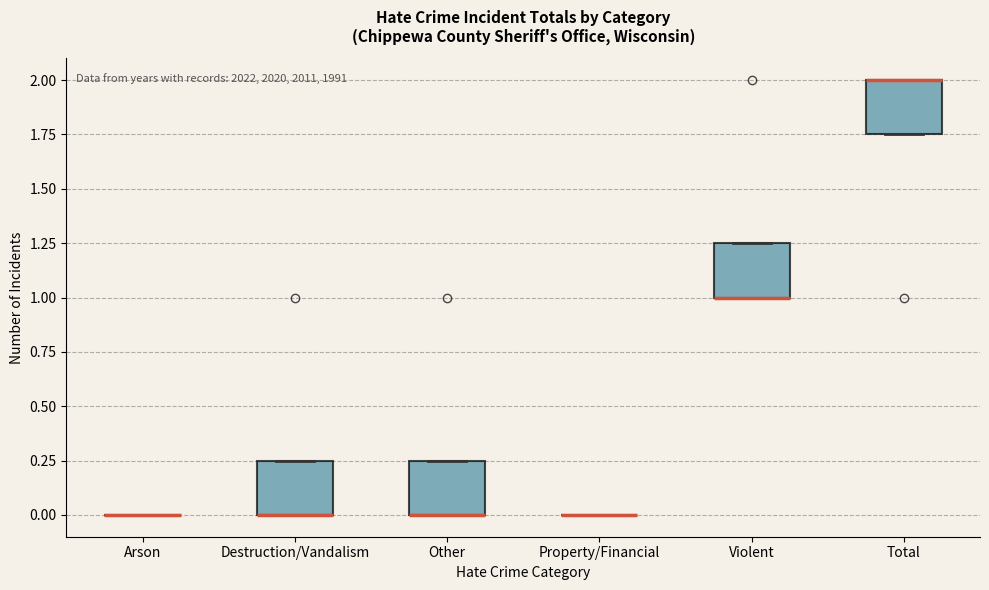

Reading left to right, transcribe this box plot: for each box, give where its median line is, the range the box spans, and where its two whiskers end, as read against the y-axis. The values are not printed on the chart, so give them approximately, as read against the axis.

Arson: box collapsed to a line at 0.00, whiskers 0.00 to 0.00
Destruction/Vandalism: median 0.00 (drawn on the box's lower edge), box 0.00 to 0.25, whiskers 0.00 to 0.25
Other: median 0.00 (drawn on the box's lower edge), box 0.00 to 0.25, whiskers 0.00 to 0.25
Property/Financial: box collapsed to a line at 0.00, whiskers 0.00 to 0.00
Violent: median 1.00 (drawn on the box's lower edge), box 1.00 to 1.25, whiskers 1.00 to 1.25
Total: median 2.00 (drawn on the box's upper edge), box 1.75 to 2.00, whiskers 1.75 to 2.00